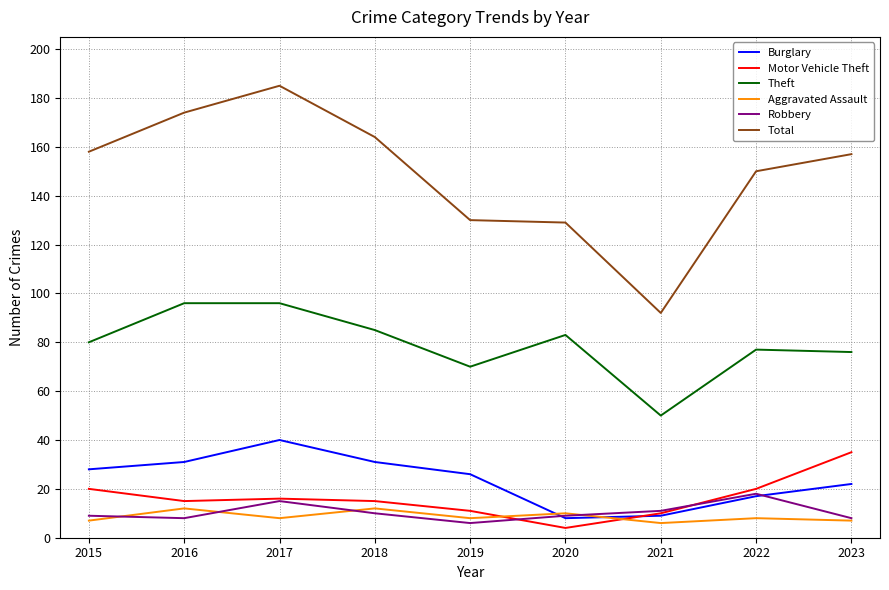

At how many categories does at least one series exceed 160?

3